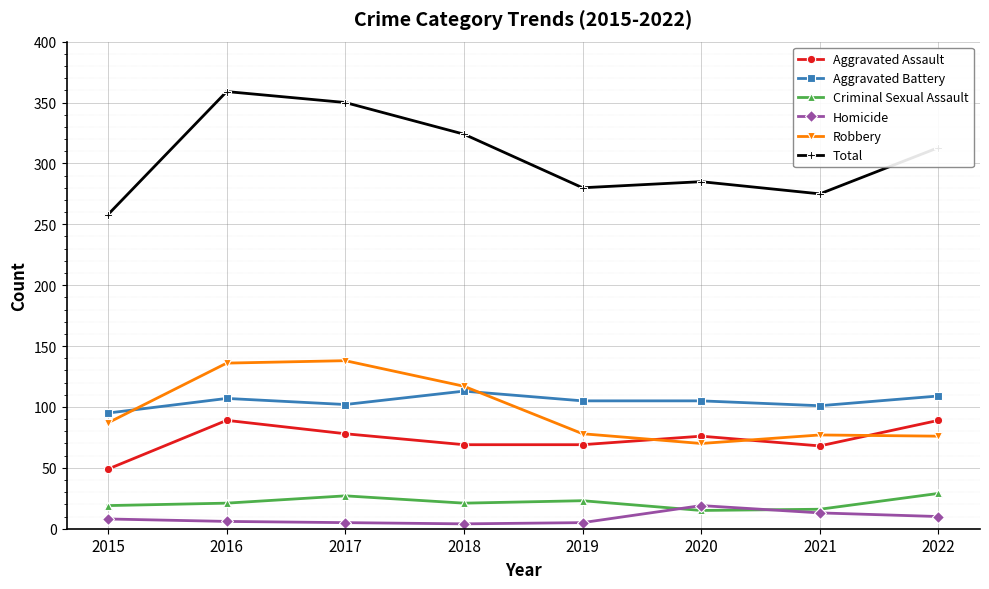

What is the highest value of the Aggravated Battery series?

113